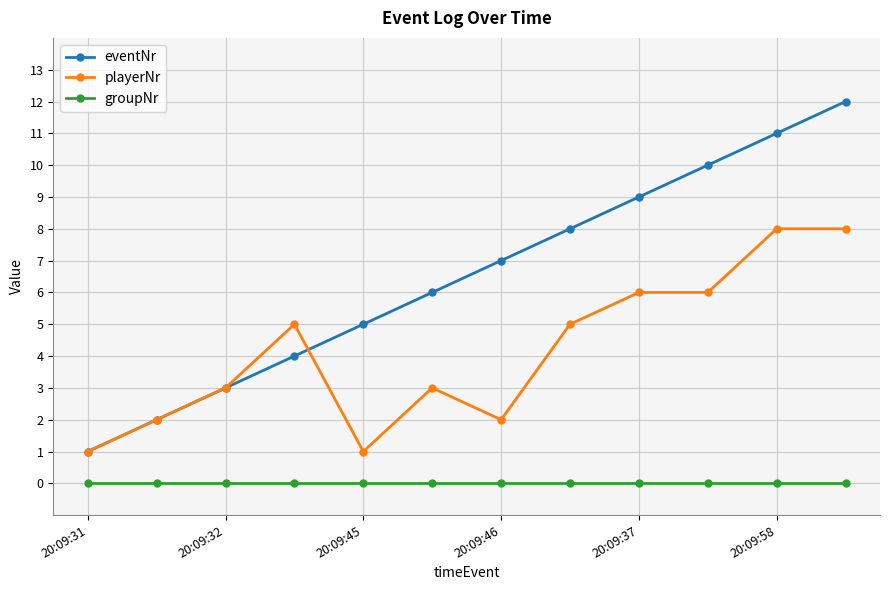

How many distinct data groups are displayed?

3